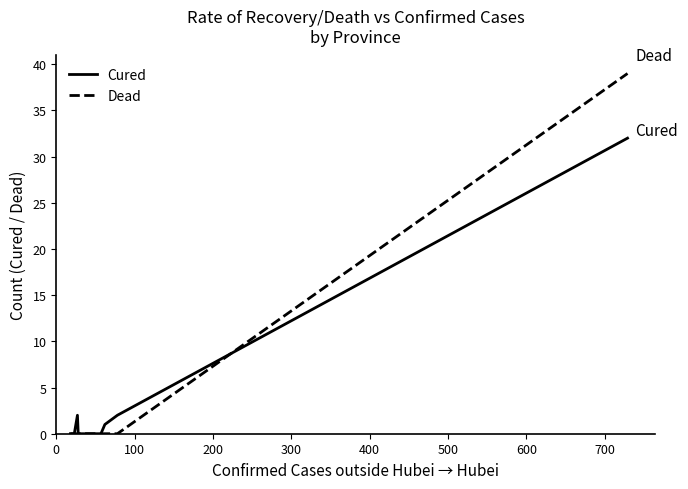

What is the maximum value for Cured?

32